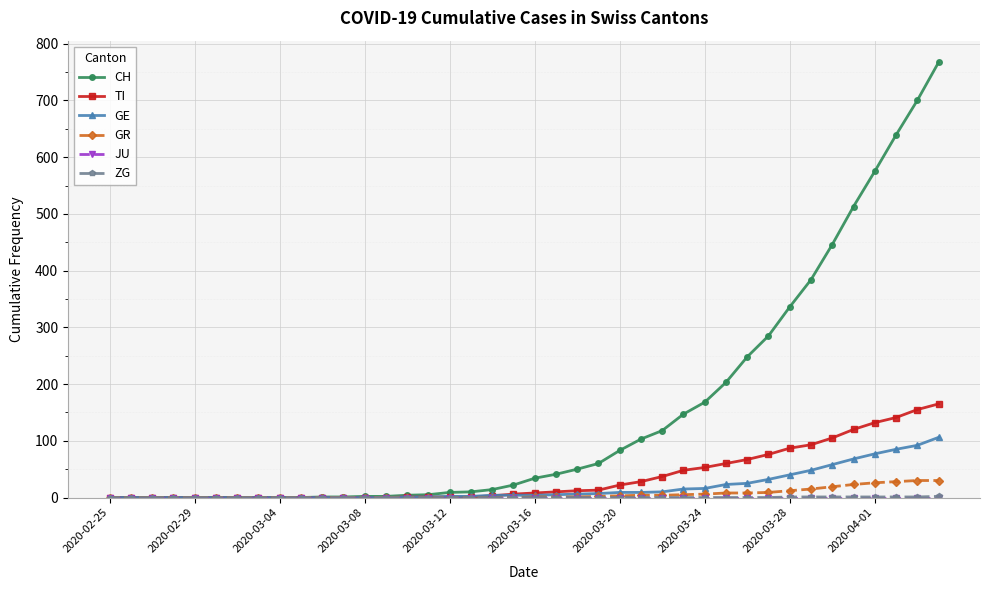

Which series has the largest total across all categories?

CH